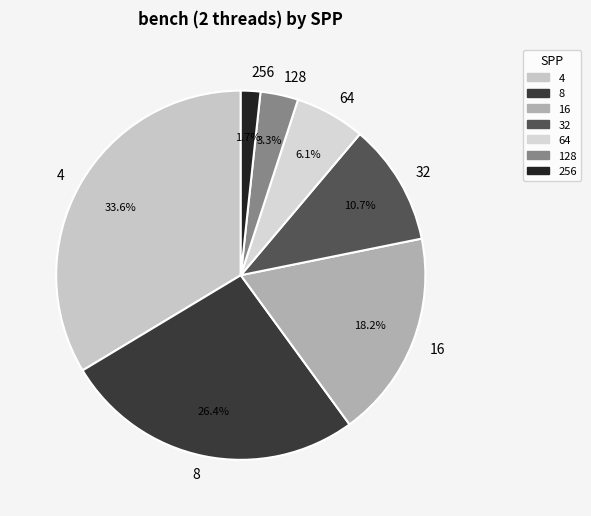

Which slice is the largest?

4